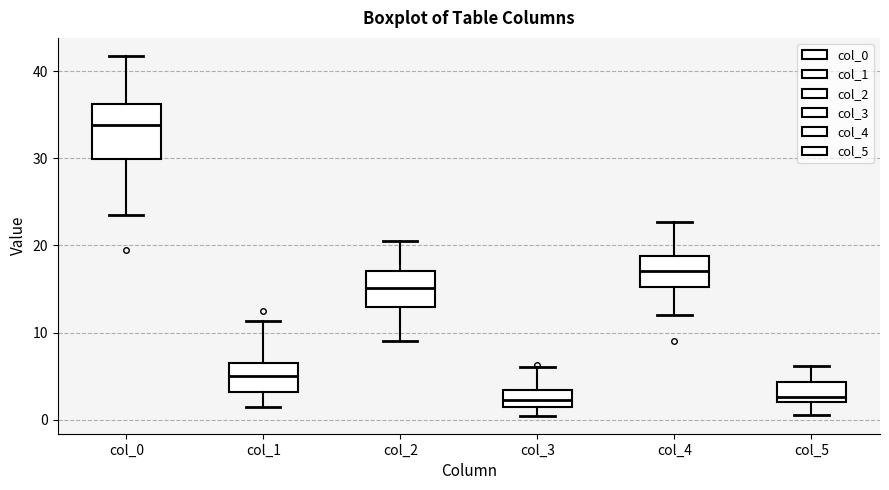

Reading left to right, transcribe this box plot: for each box, give where its median line is, the range the box spans, and where its two whiskers end, as read against the y-axis. The values are not printed on the chart, so give them approximately, as read against the axis.

col_0: median 34, box 30 to 36, whiskers 24 to 42
col_1: median 5, box 3 to 7, whiskers 2 to 11
col_2: median 15, box 13 to 17, whiskers 9 to 21
col_3: median 2, box 1 to 3, whiskers 0 to 6
col_4: median 17, box 15 to 19, whiskers 12 to 23
col_5: median 3, box 2 to 4, whiskers 1 to 6